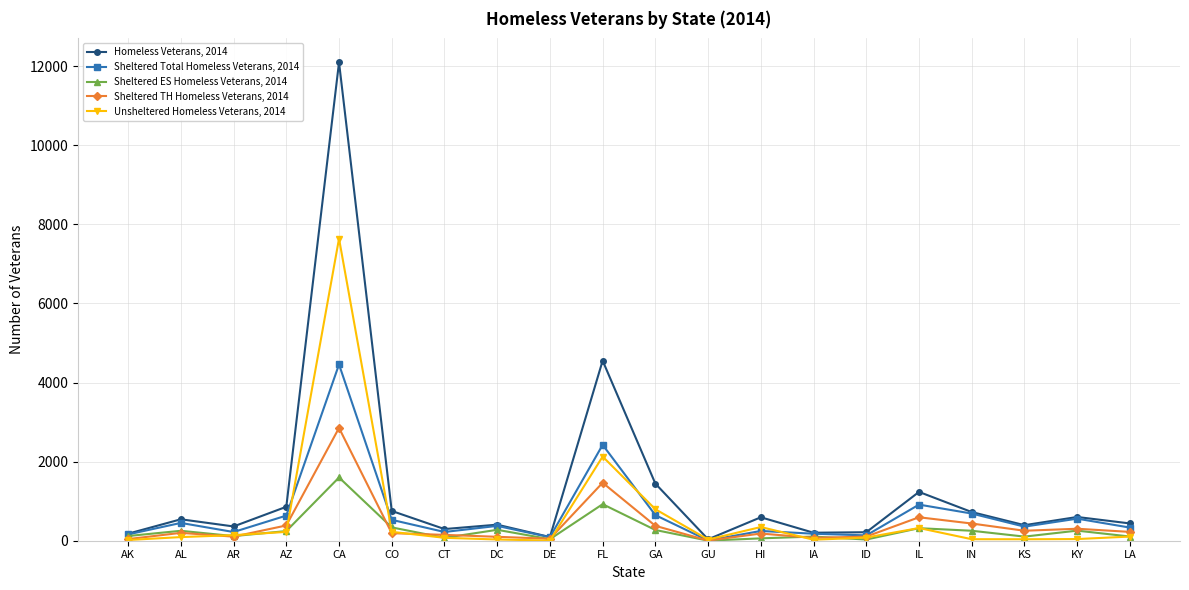

What is the sum of the Unsheltered Homeless Veterans, 2014 values at CT and GU?

104